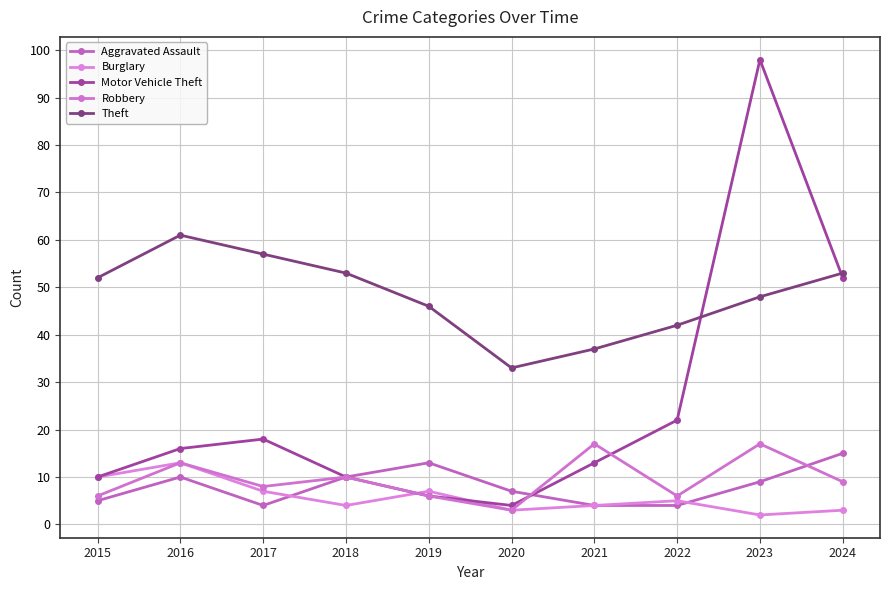

Where is Theft nearest to the value 47?

2019